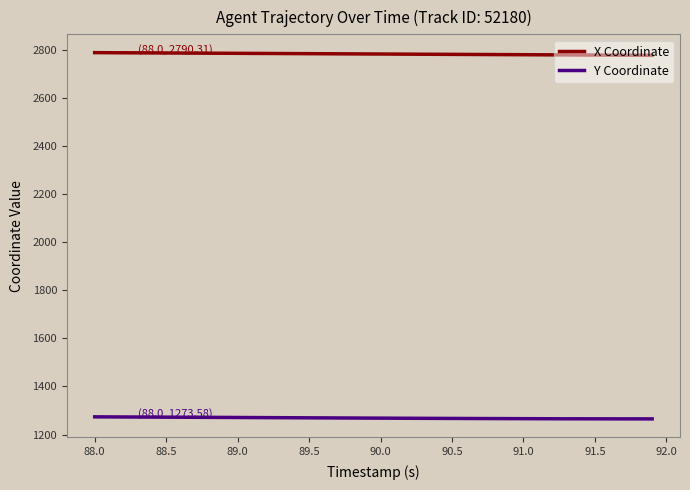

List the series in order of their peak value, highest first.

X Coordinate, Y Coordinate